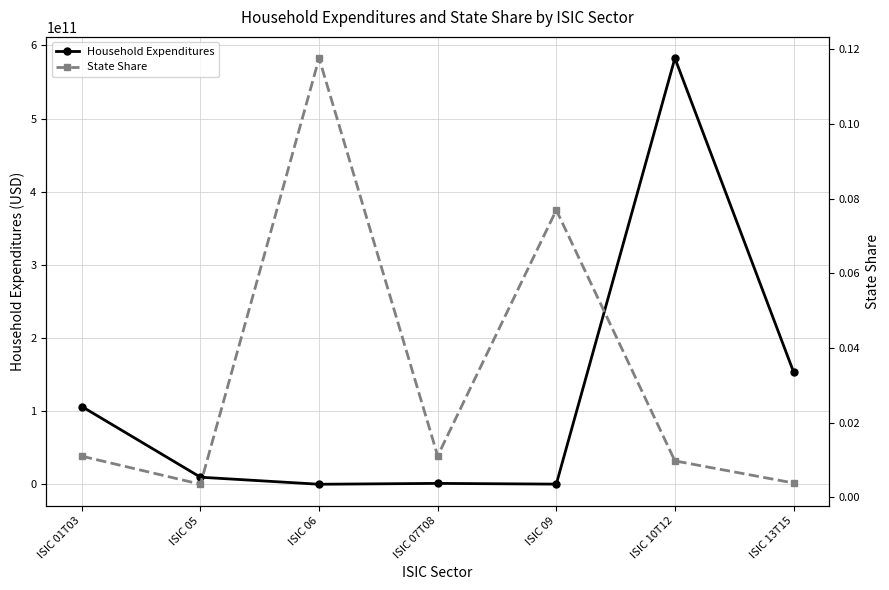

At which category does State Share reach its first local peak?

ISIC 06